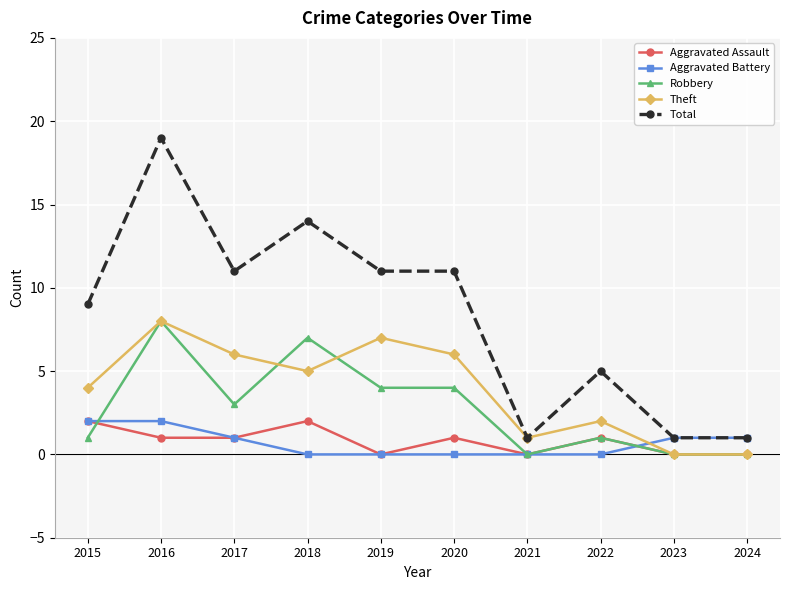

What is the value of the Total point at the 6th from the left?

11